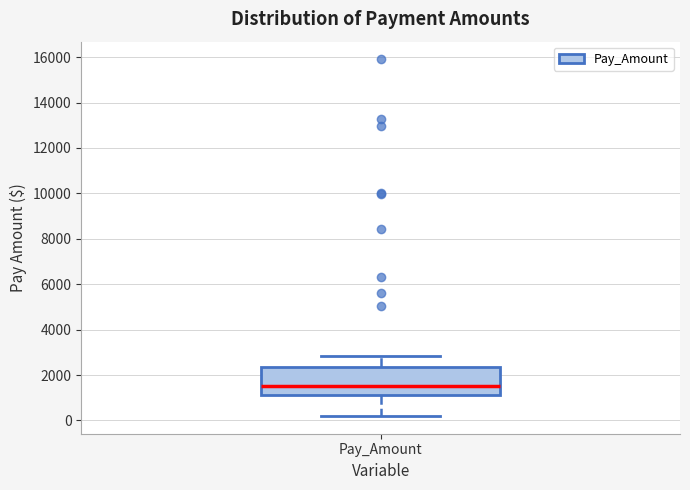

Read this box plot against the y-axis: the position of the median line, the range covered by the box, and the ends of both whiskers. The values are not printed on the chart, so give them approximately, as read against the axis.

median 1600, box 1200 to 2400, whiskers 200 to 2800